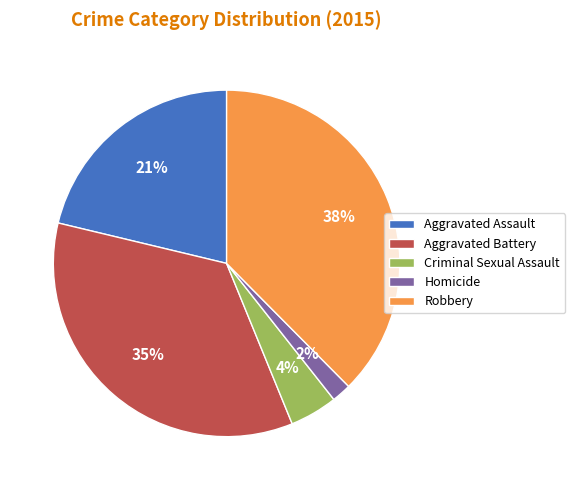

Which category has the biggest portion of the pie?

Robbery